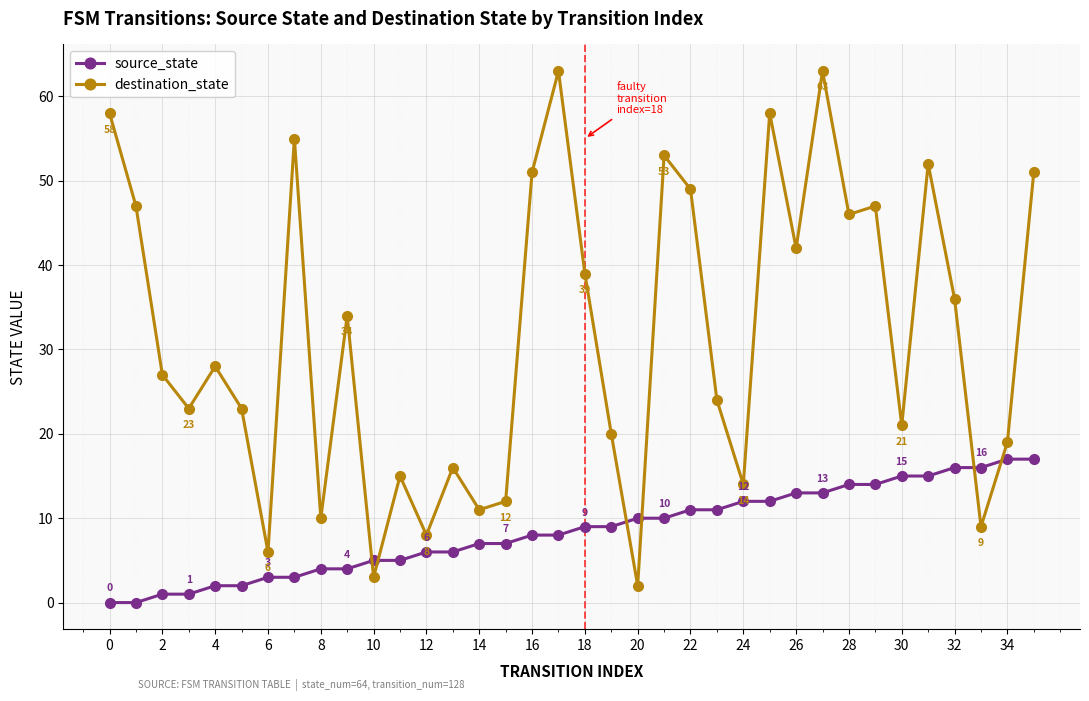

Which series has the largest total across all categories?

destination_state